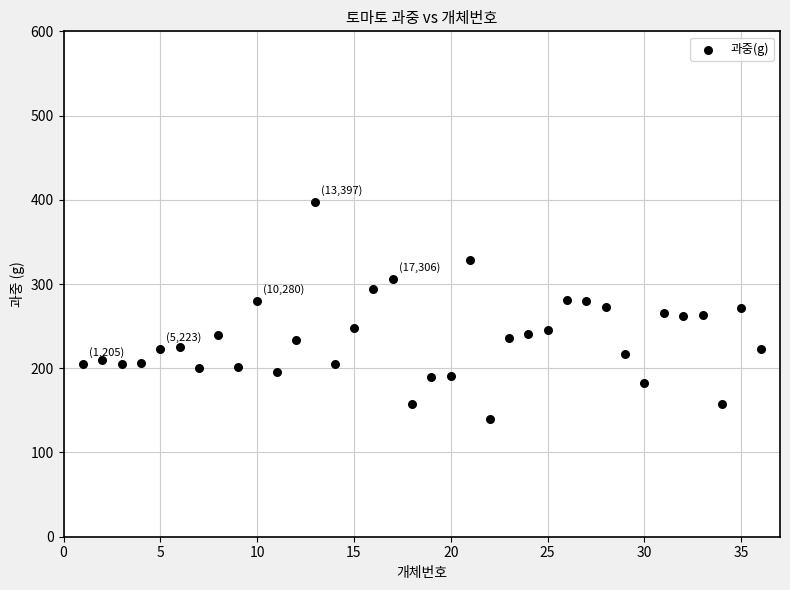

What is the range of Y values (max minus min)?

257